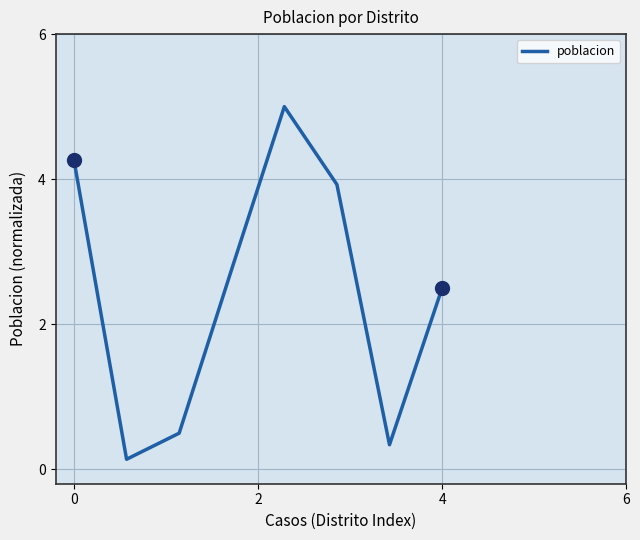

What is the maximum value shown in the chart?

5.0